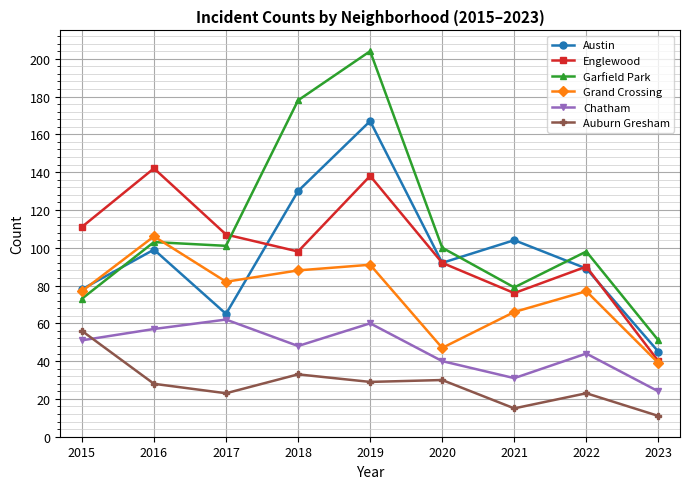

What is the difference between the highest and lowest values at 2017?

84